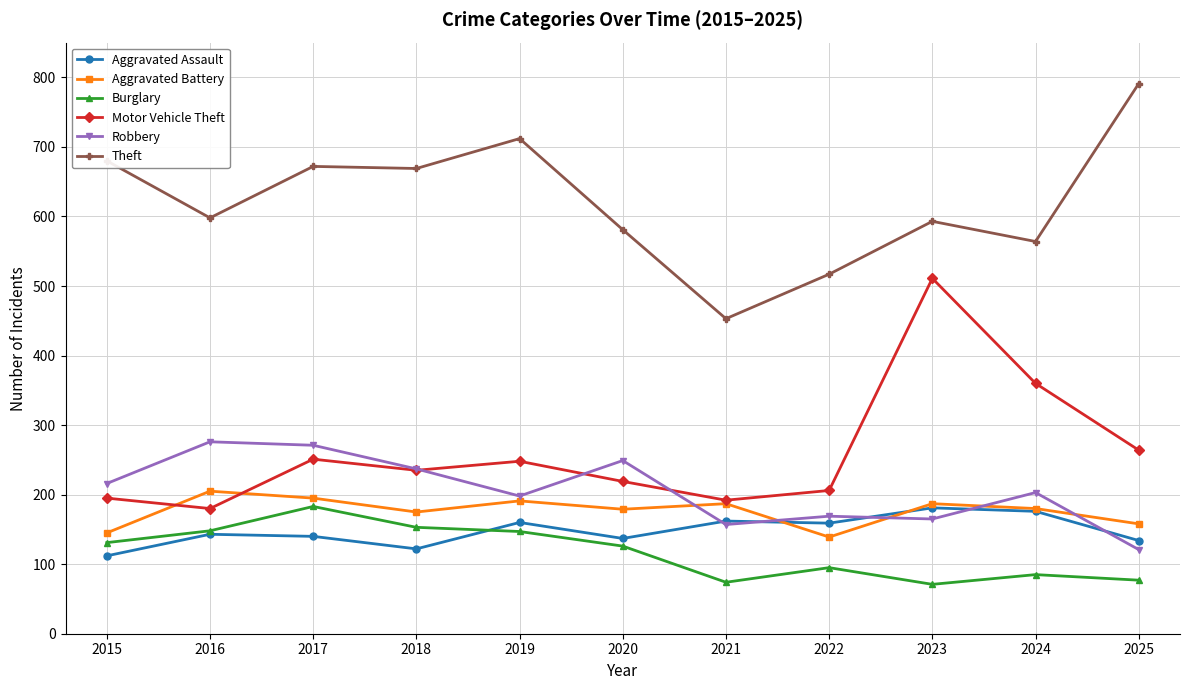

What is the difference between the highest and lowest values at 2018?

547